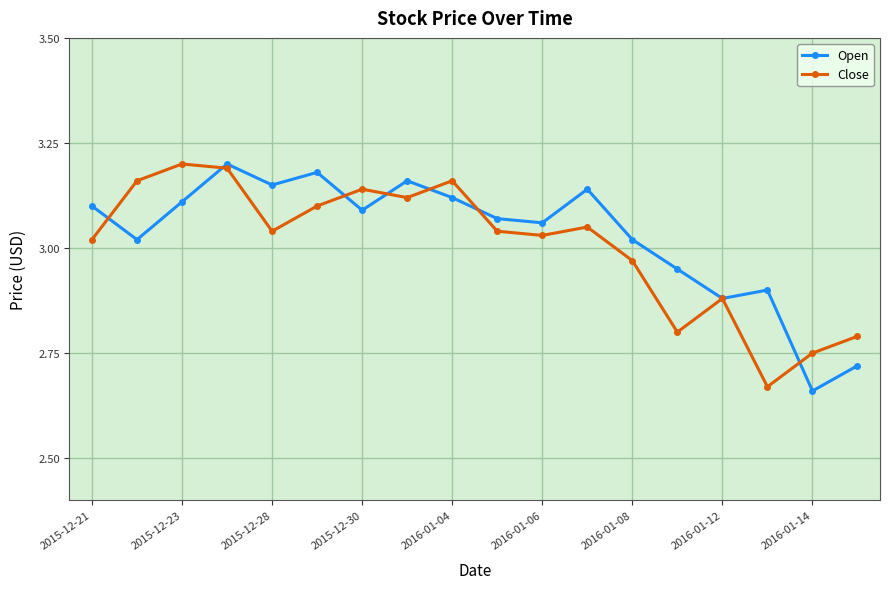

What are all the series names shown in the legend?

Open, Close